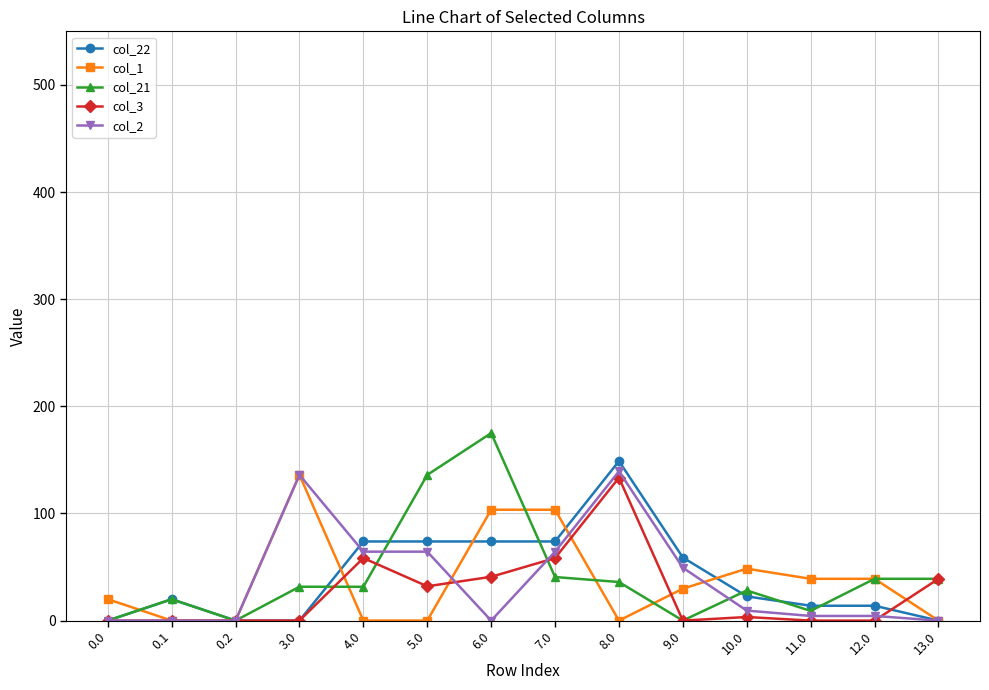

What position from the left is 12.0?

13